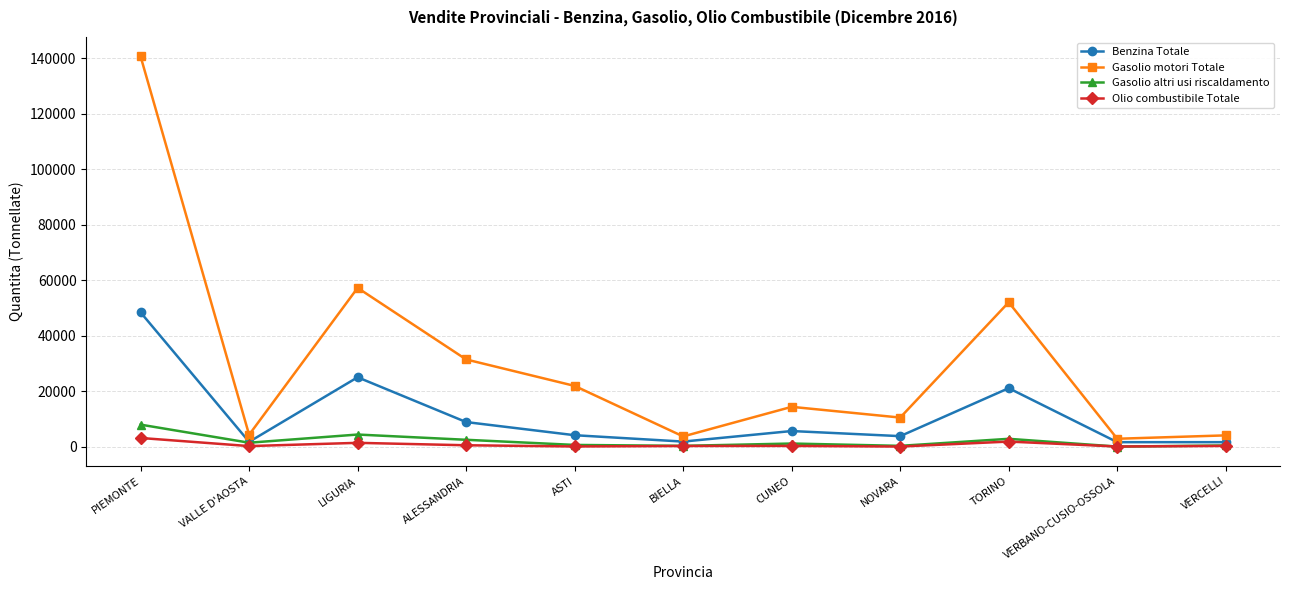

What is the label of the 6th point from the left?

BIELLA